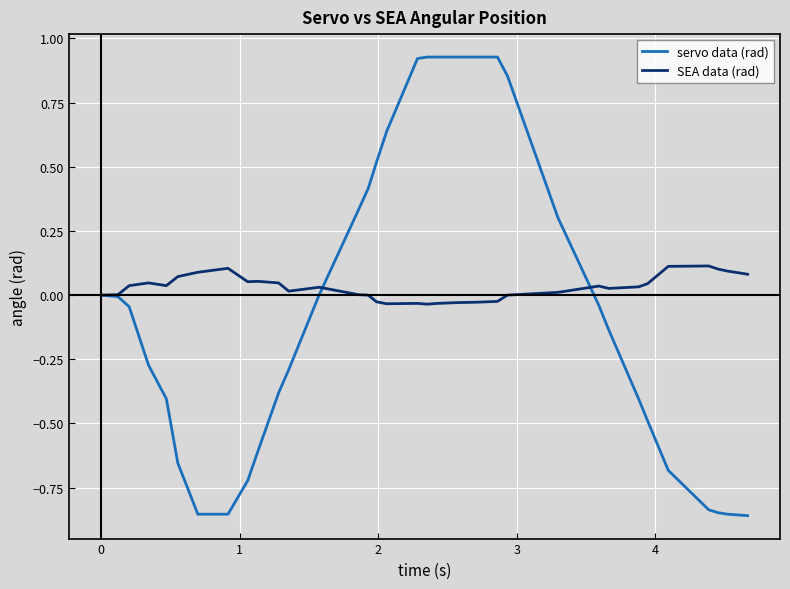

Which series has the largest total across all categories?

SEA data (rad)